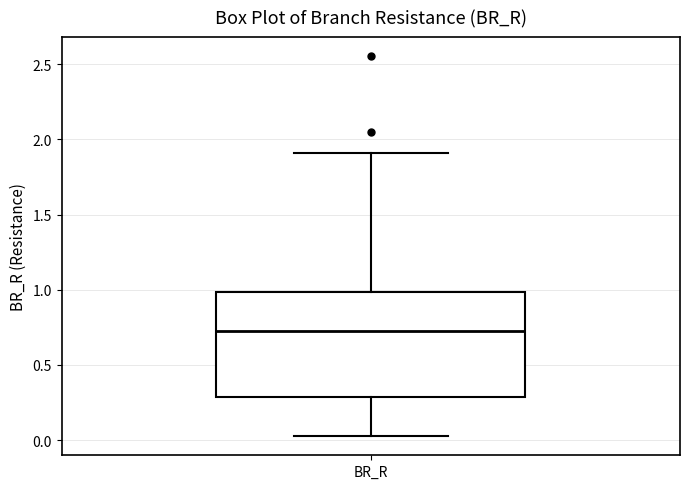

Where does the lower whisker of the box for BR_R end on the y-axis? The values are not printed on the chart, so give them approximately, as read against the axis.

0.05